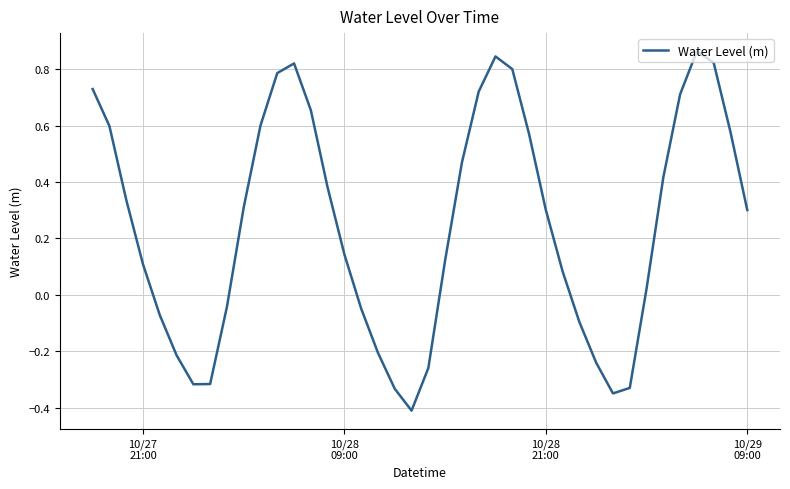

Does the chart have visible grid lines?

Yes